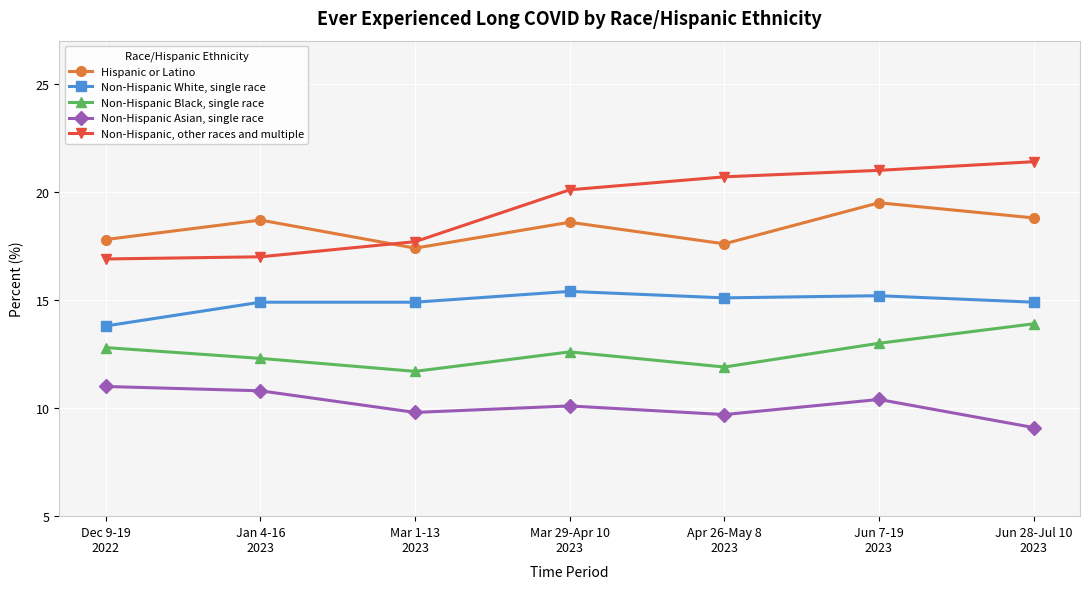

How many categories are shown in the chart?

7